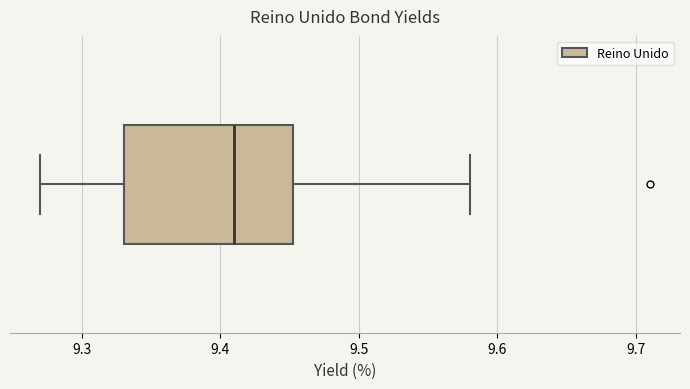

Read this box plot against the x-axis: the position of the median line, the range covered by the box, and the ends of both whiskers. The values are not printed on the chart, so give them approximately, as read against the axis.

median 9.41, box 9.33 to 9.45, whiskers 9.27 to 9.58